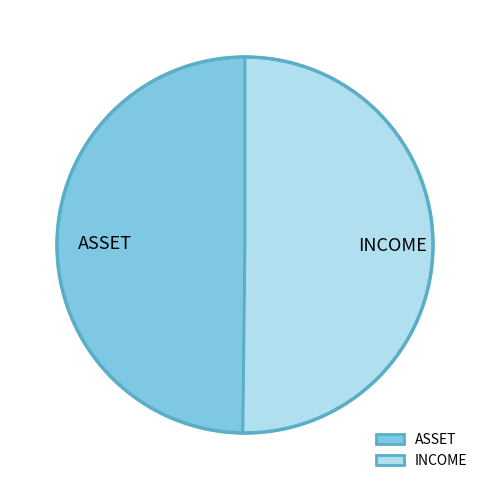

Approximately how many times larger is the value at INCOME compared to ASSET?

1.0